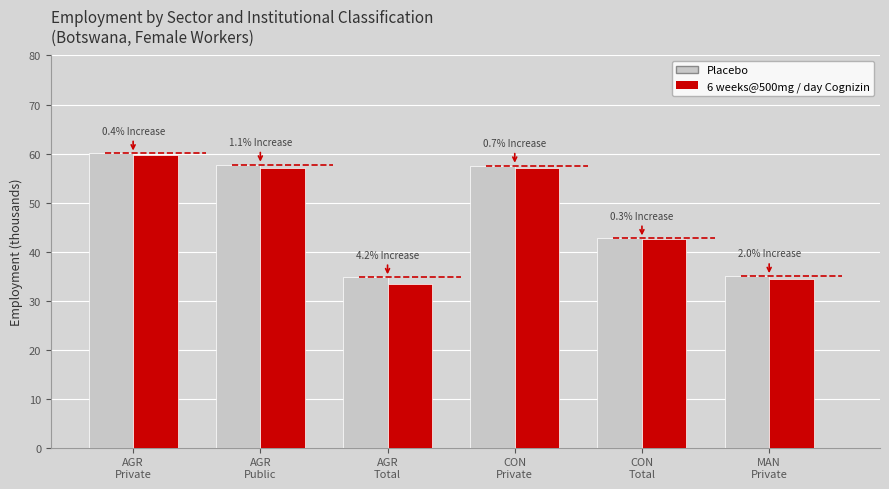

What position from the left is AGR
Total?

3